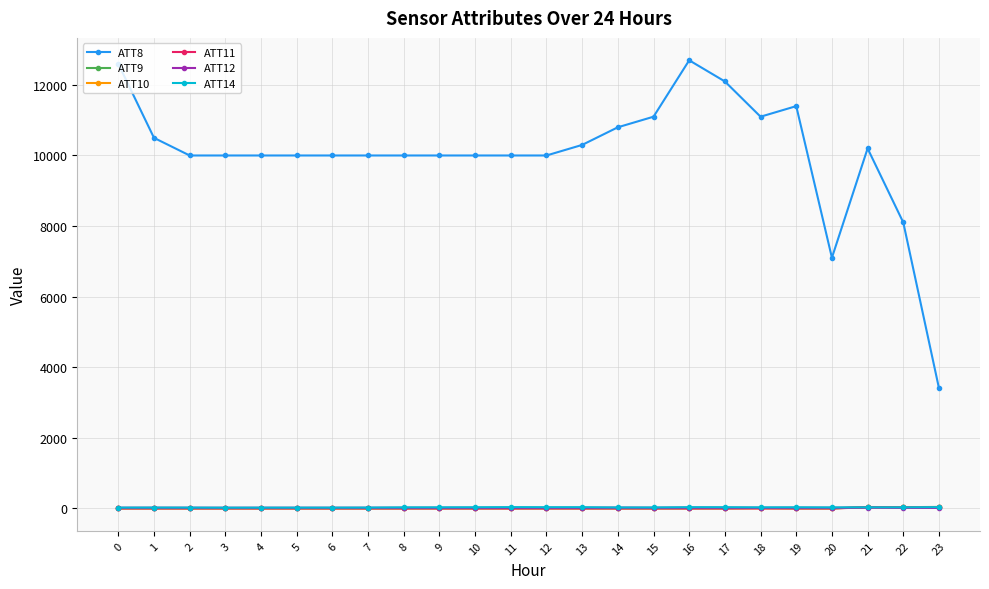

True or false: ATT10 and ATT8 cross at least once.

False